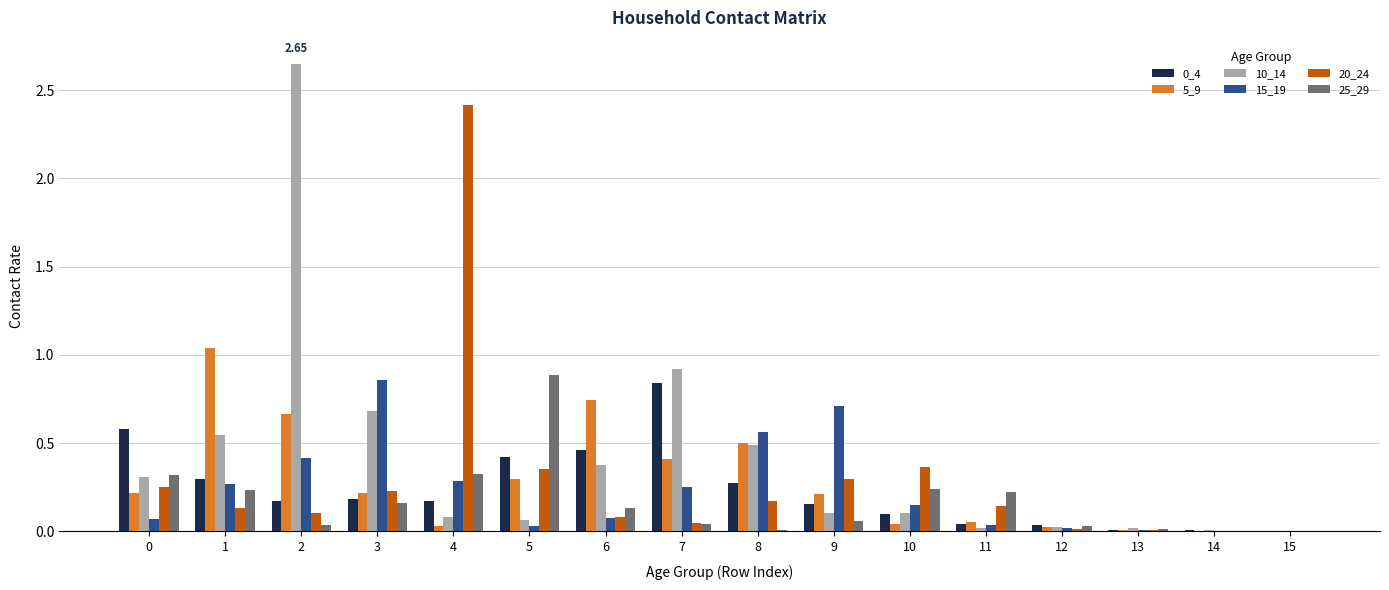

Is the value of 20_24 at 15 greater than the value of 10_14 at 6?

No